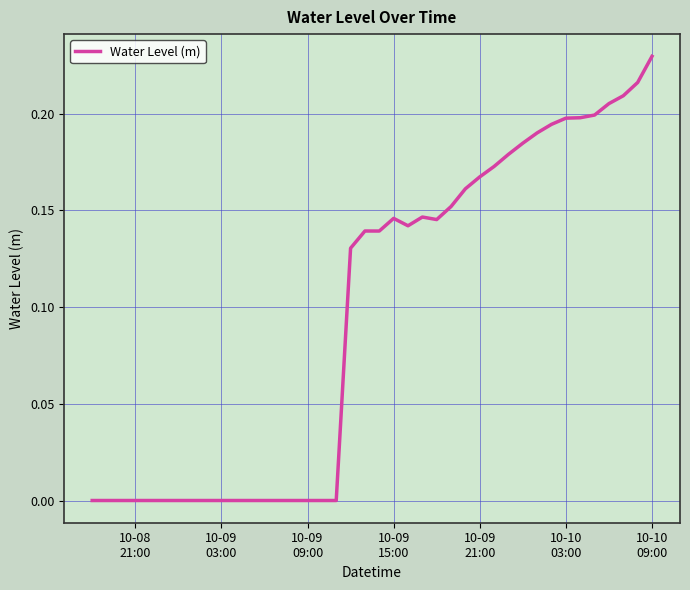

Does the chart have visible grid lines?

Yes